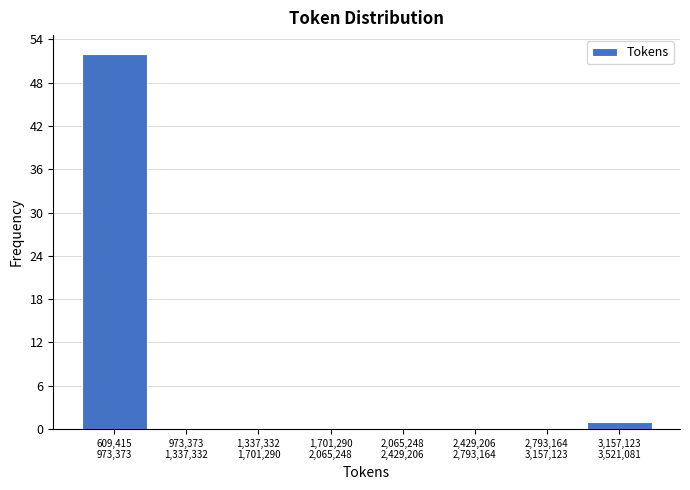

What is the sum of all values?

53